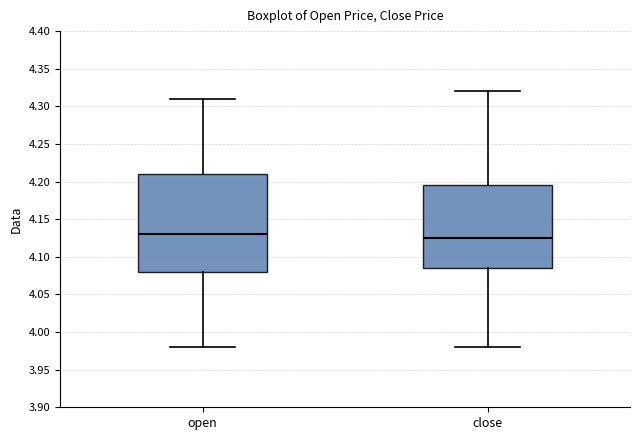

Which box is the tallest, from its lower edge to its upper edge?

open